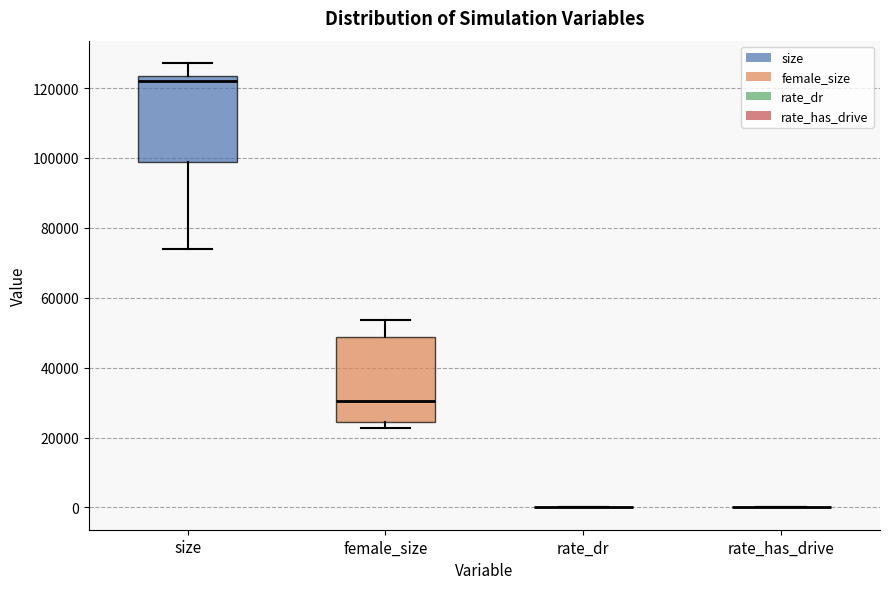

Reading left to right, read every box against the y-axis: the position of its median line, the range the box covers, and the ends of its whiskers. The values are not printed on the chart, so give them approximately, as read against the axis.

size: median 122000, box 98000 to 124000, whiskers 74000 to 128000
female_size: median 30000, box 24000 to 48000, whiskers 22000 to 54000
rate_dr: box collapsed to a line at 0, whiskers 0 to 0
rate_has_drive: box collapsed to a line at 0, whiskers 0 to 0